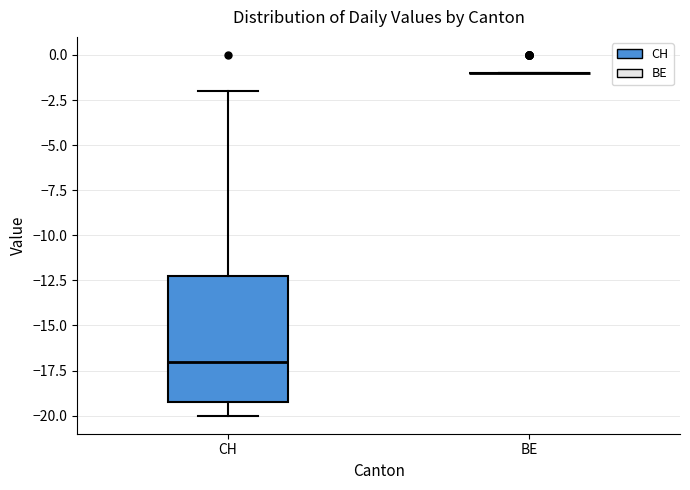

Reading left to right, transcribe this box plot: for each box, give where its median line is, the range the box spans, and where its two whiskers end, as read against the y-axis. The values are not printed on the chart, so give them approximately, as read against the axis.

CH: median -17, box -19 to -12, whiskers -20 to -2
BE: box collapsed to a line at -1, whiskers -1 to -1